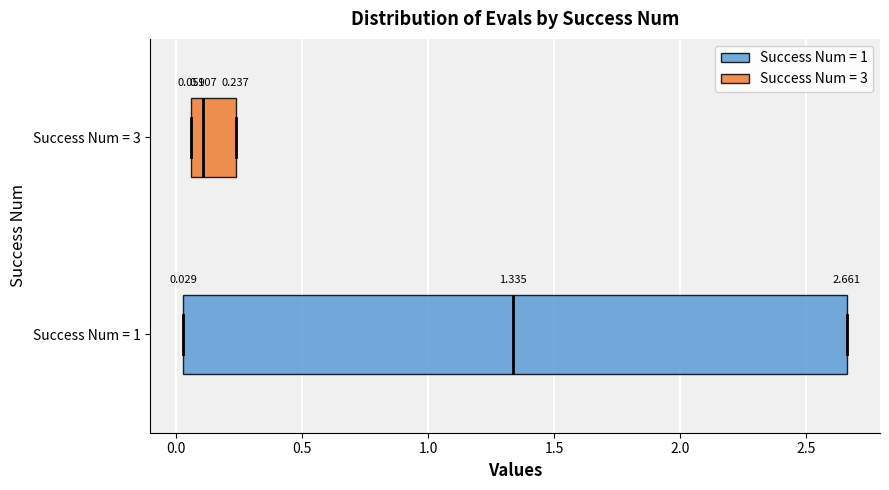

Which box is the widest, from its left edge to its right edge?

Success Num = 1